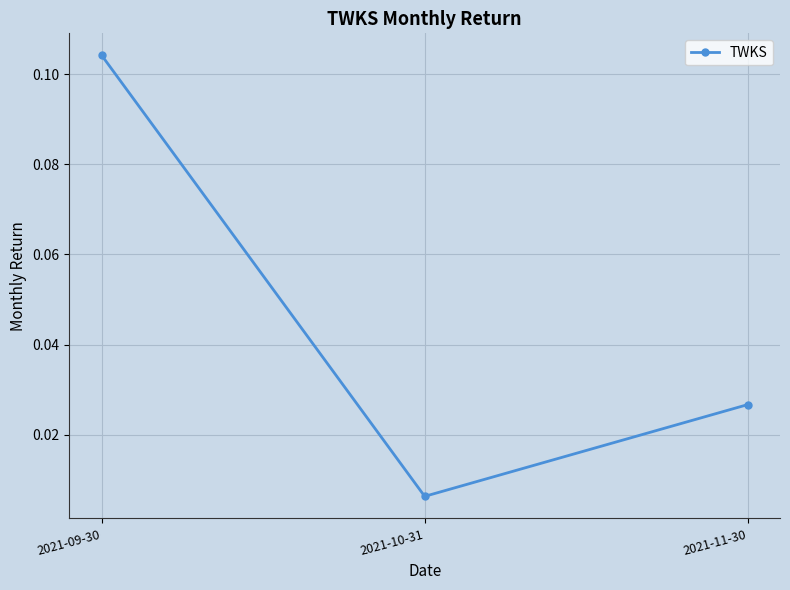

The value at 2021-09-30 is 0.0. True or false?

False